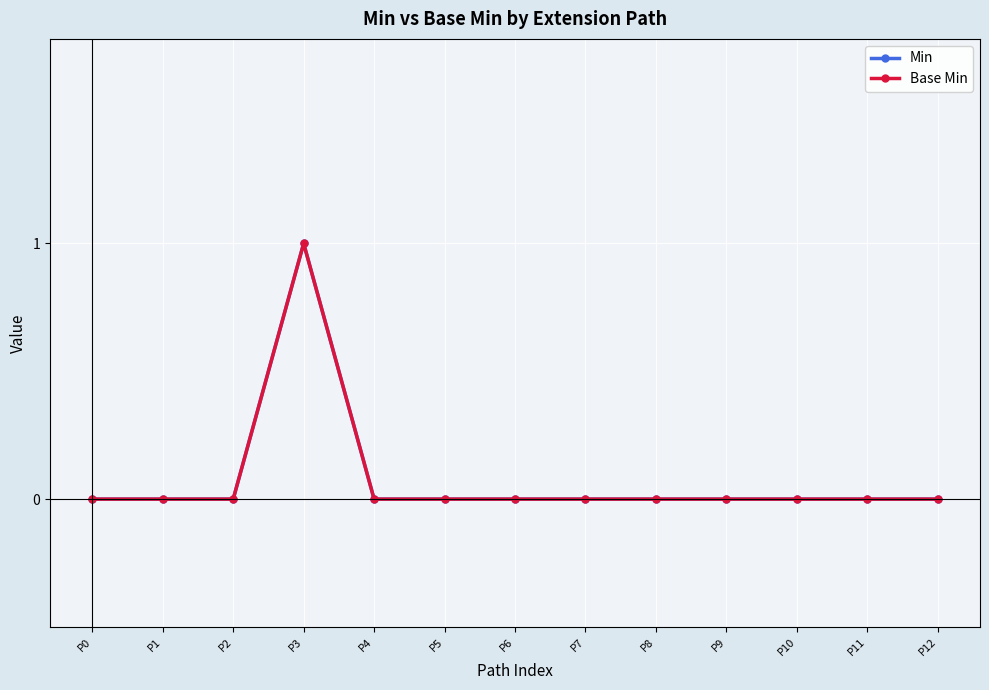

Does the chart have visible grid lines?

Yes